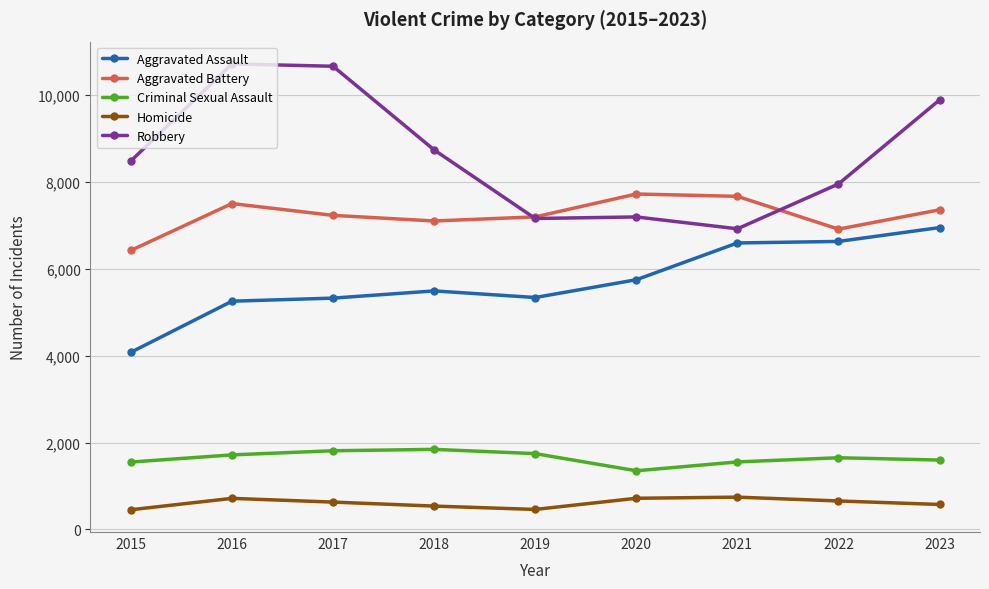

What is the value of the Homicide point at the 1st from the left?

455